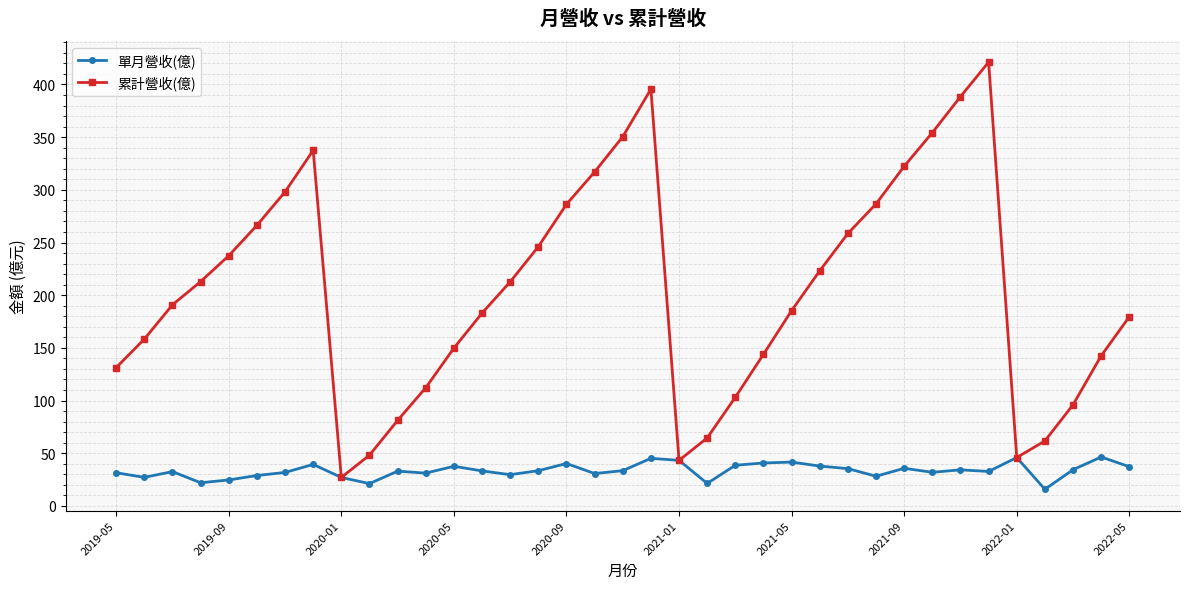

List the series in order of their peak value, highest first.

累計營收(億), 單月營收(億)